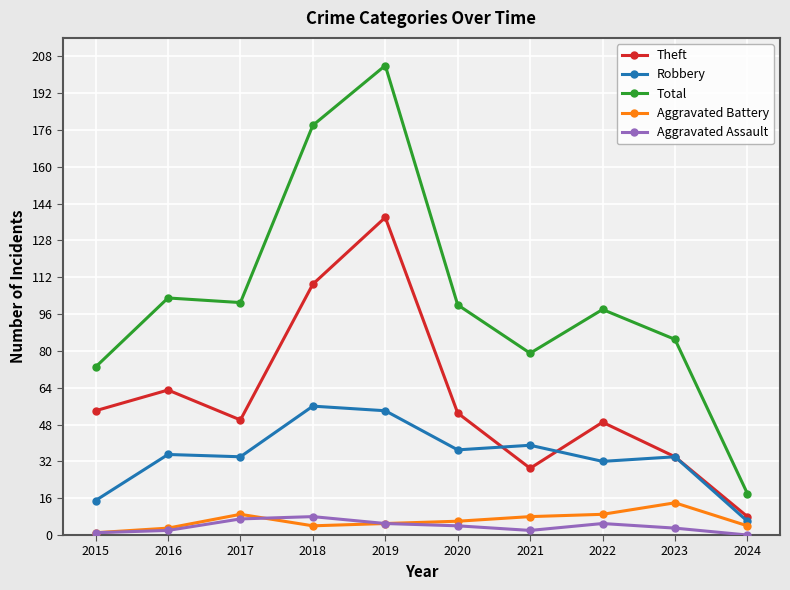

At how many categories does at least one series exceed 75?

8